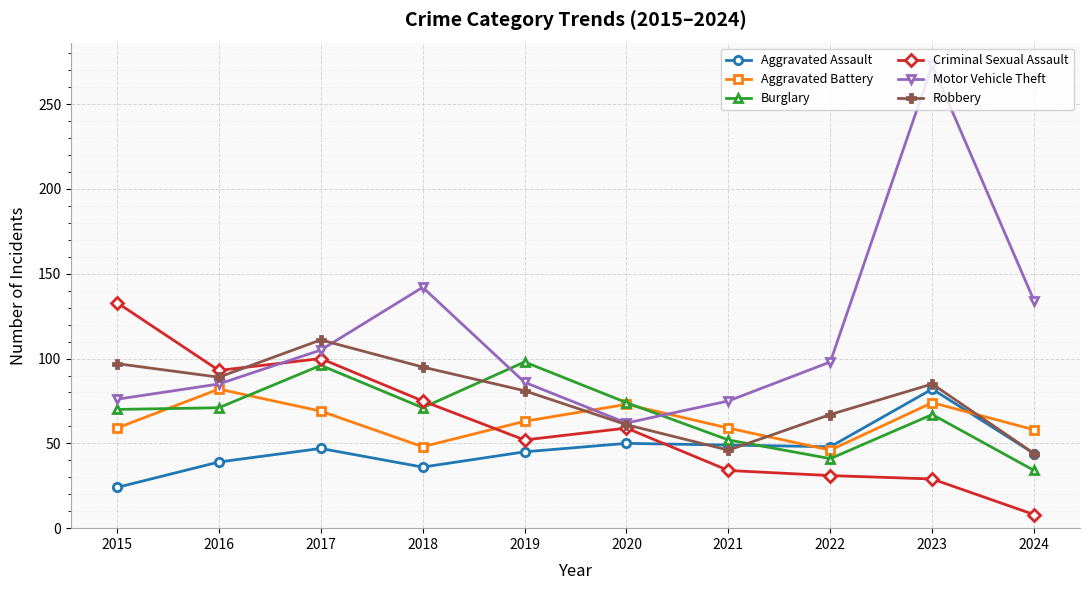

The value of Aggravated Battery at 2015 is 59. True or false?

True